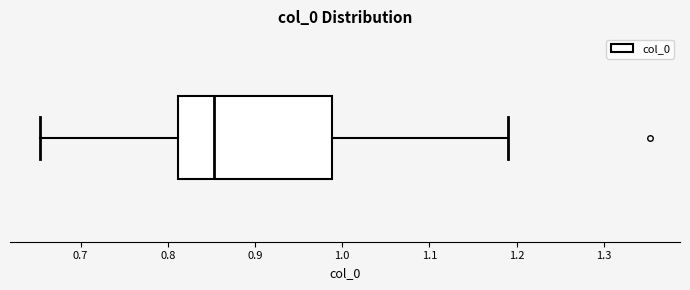

Read this box plot against the x-axis: the position of the median line, the range covered by the box, and the ends of both whiskers. The values are not printed on the chart, so give them approximately, as read against the axis.

median 0.85, box 0.81 to 0.99, whiskers 0.65 to 1.19